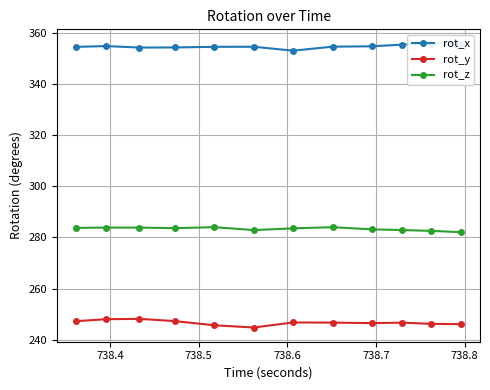

What is the value of the rot_z point at the 12th from the left?

282.1